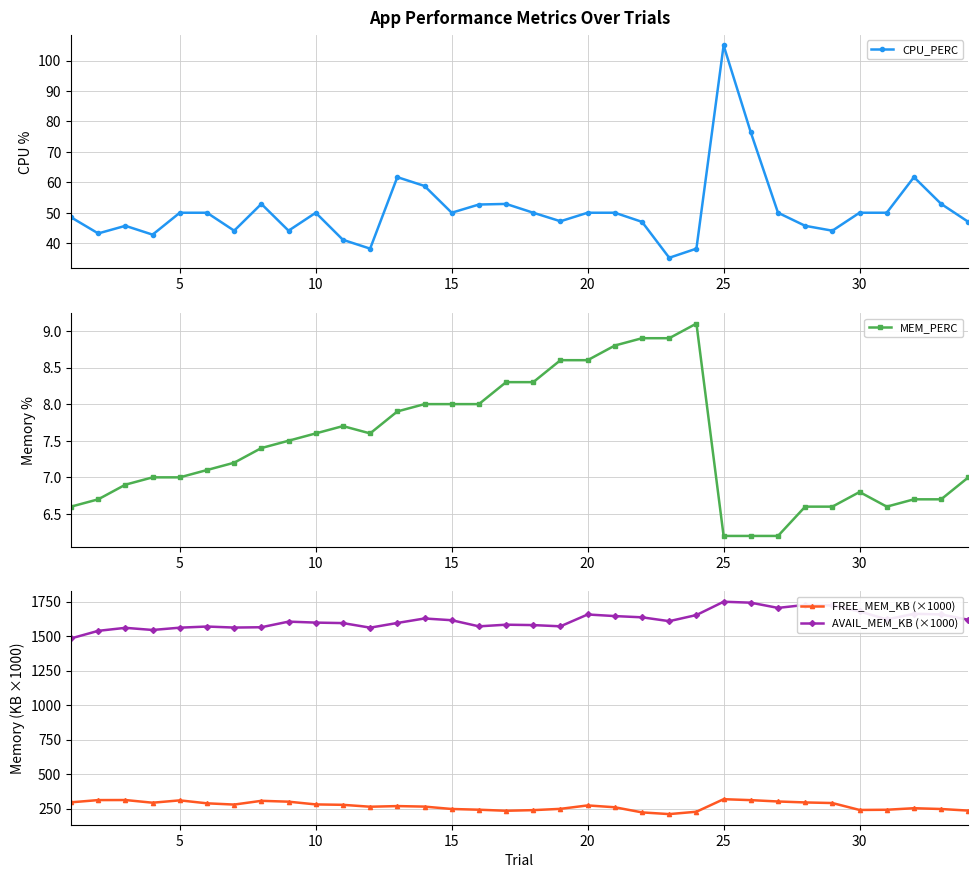

What is the smallest value displayed?

6.2